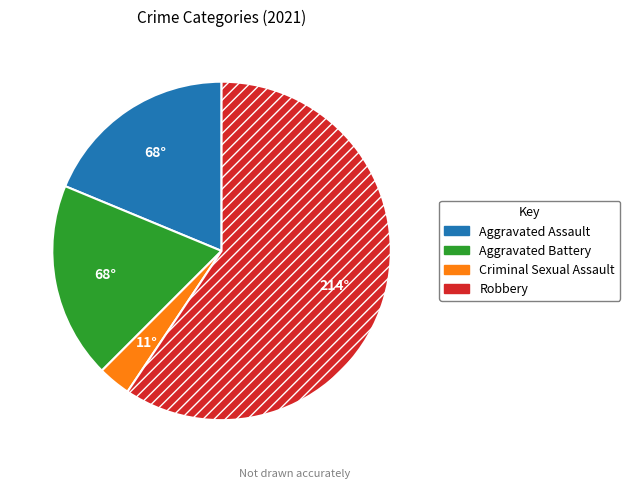

Which category accounts for the majority?

Robbery